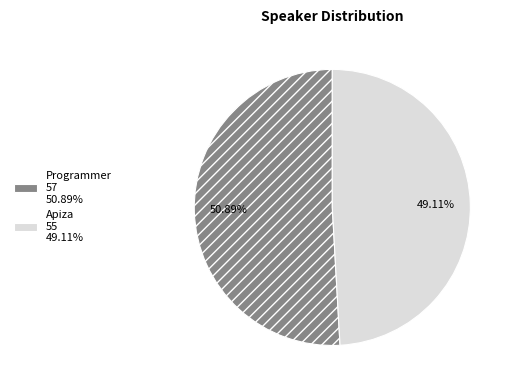

Which slice is the largest?

Programmer